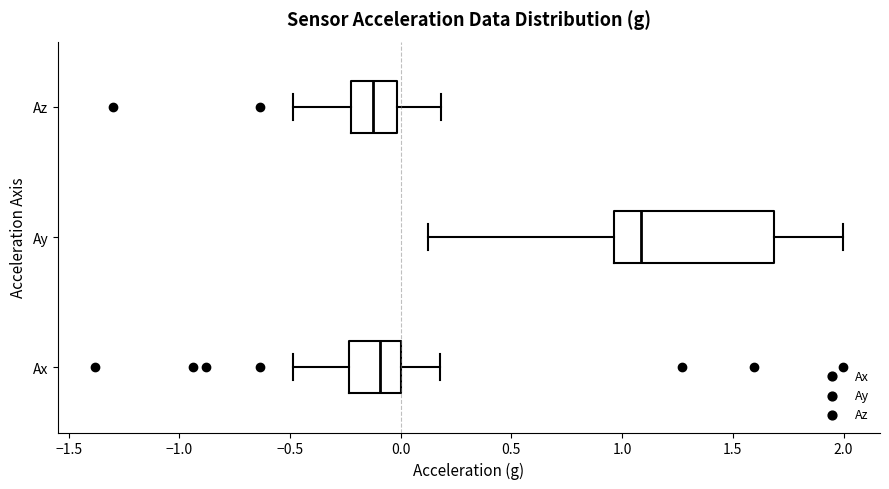

Reading bottom to top, read every box against the x-axis: the position of its median line, the range the box covers, and the ends of its whiskers. The values are not printed on the chart, so give them approximately, as read against the axis.

Ax: median -0.10, box -0.25 to 0.00, whiskers -0.50 to 0.20
Ay: median 1.10, box 0.95 to 1.70, whiskers 0.15 to 2.00
Az: median -0.10, box -0.20 to 0.00, whiskers -0.50 to 0.20